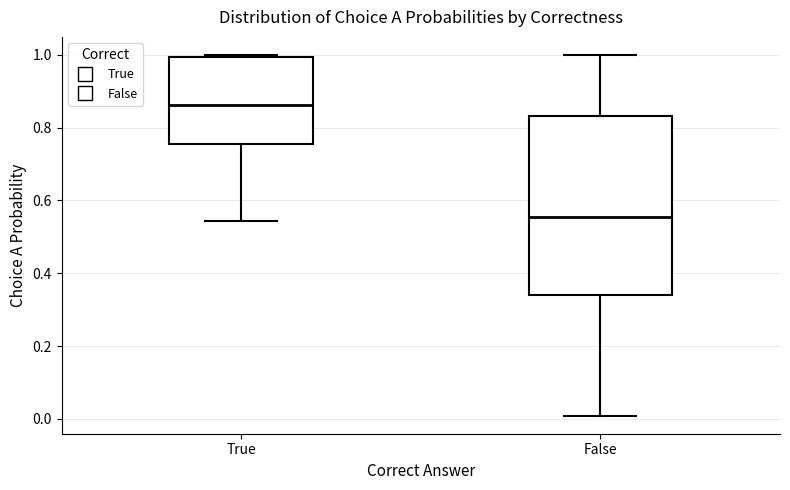

Reading left to right, transcribe this box plot: for each box, give where its median line is, the range the box spans, and where its two whiskers end, as read against the y-axis. The values are not printed on the chart, so give them approximately, as read against the axis.

True: median 0.86, box 0.76 to 1.00, whiskers 0.54 to 1.00 (just above the box's upper edge)
False: median 0.56, box 0.34 to 0.84, whiskers 0.00 to 1.00